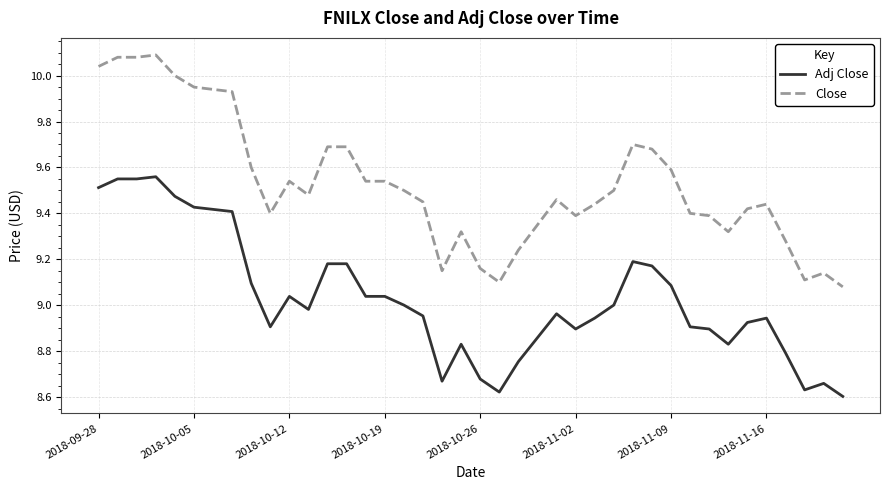

Rank the series by their maximum value, from highest to lowest.

Close, Adj Close